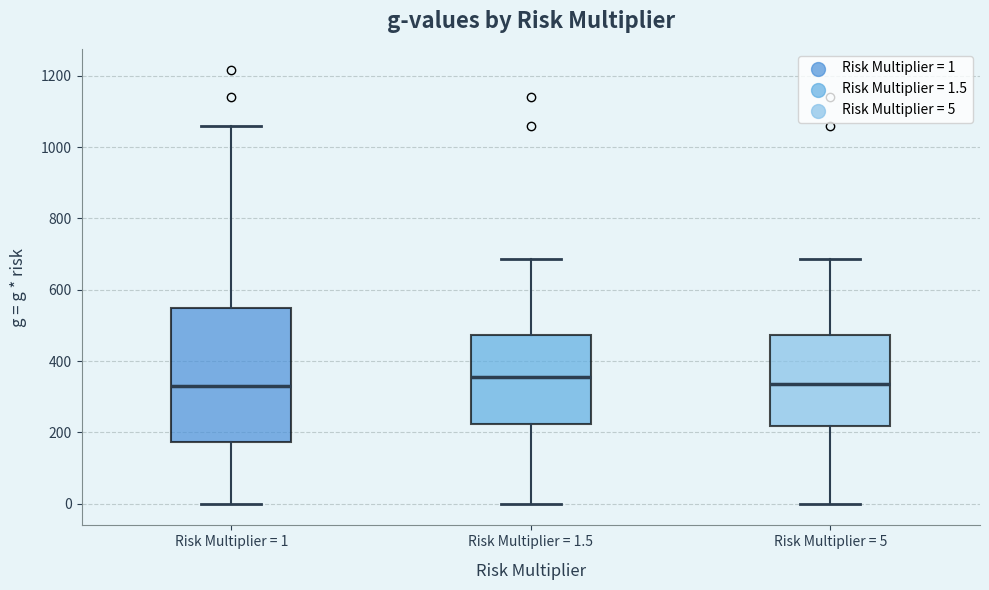

Reading left to right, transcribe this box plot: for each box, give where its median line is, the range the box spans, and where its two whiskers end, as read against the y-axis. The values are not printed on the chart, so give them approximately, as read against the axis.

Risk Multiplier = 1: median 340, box 180 to 540, whiskers 0 to 1060
Risk Multiplier = 1.5: median 360, box 220 to 480, whiskers 0 to 680
Risk Multiplier = 5: median 340, box 220 to 480, whiskers 0 to 680